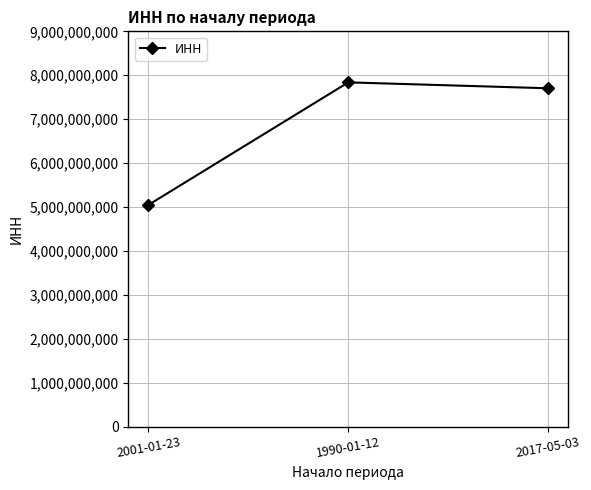

What is the ratio of the value at 2017-05-03 to the value at 1990-01-12?

1.0